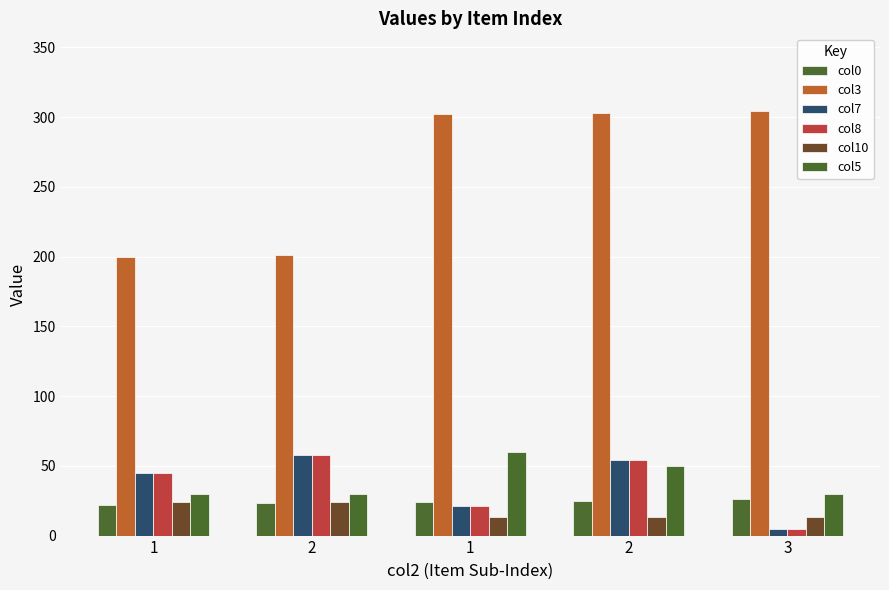

Reading left to right, list all the values displayed in this chart.

col0: 1=22.0	2=23.0	1=24.0	2=25.0	3=26.0
col3: 1=200.0	2=201.0	1=302.0	2=303.0	3=304.0
col7: 1=45.0	2=57.6	1=21.0	2=54.0	3=5.0
col8: 1=45.0	2=57.6	1=21.0	2=54.0	3=5.0
col10: 1=24.0	2=24.0	1=13.0	2=13.0	3=13.0
col5: 1=30.0	2=30.0	1=60.0	2=50.0	3=30.0